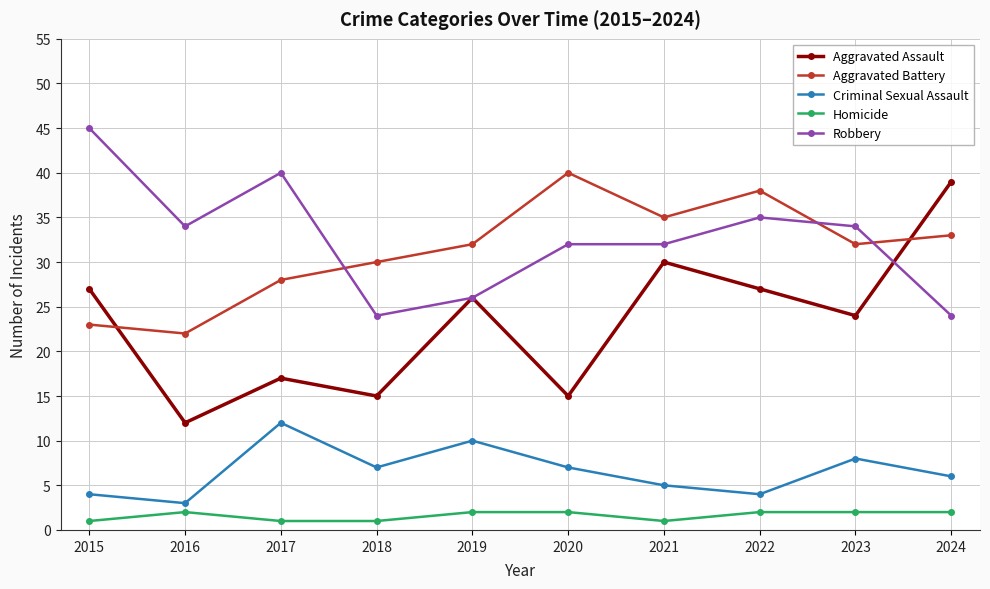

What is the difference between the Aggravated Assault values at 2017 and 2018?

2